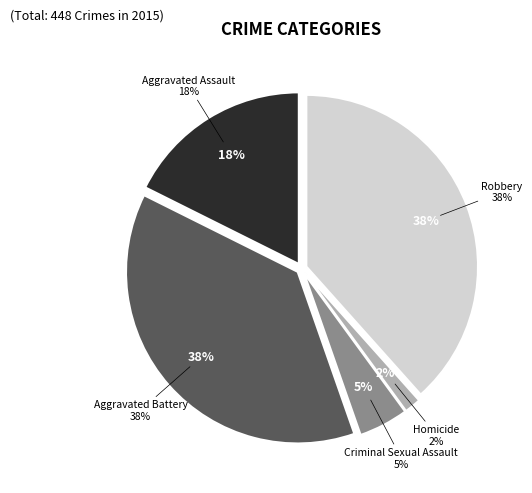

How many slices are in this pie chart?

5